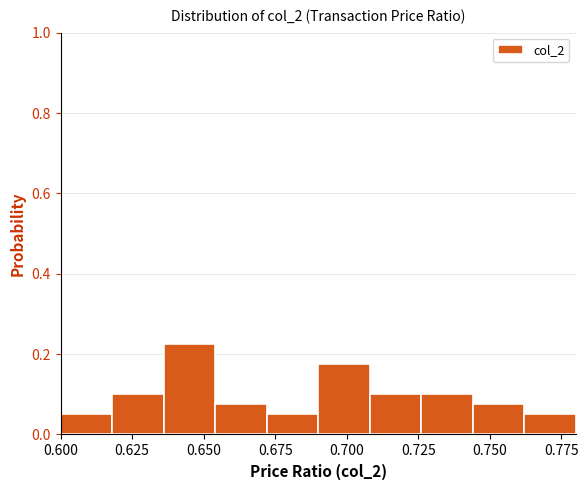

Around what value on the x-axis is the tallest bar? Give the approximate position of its centre, as read against the axis.

0.645